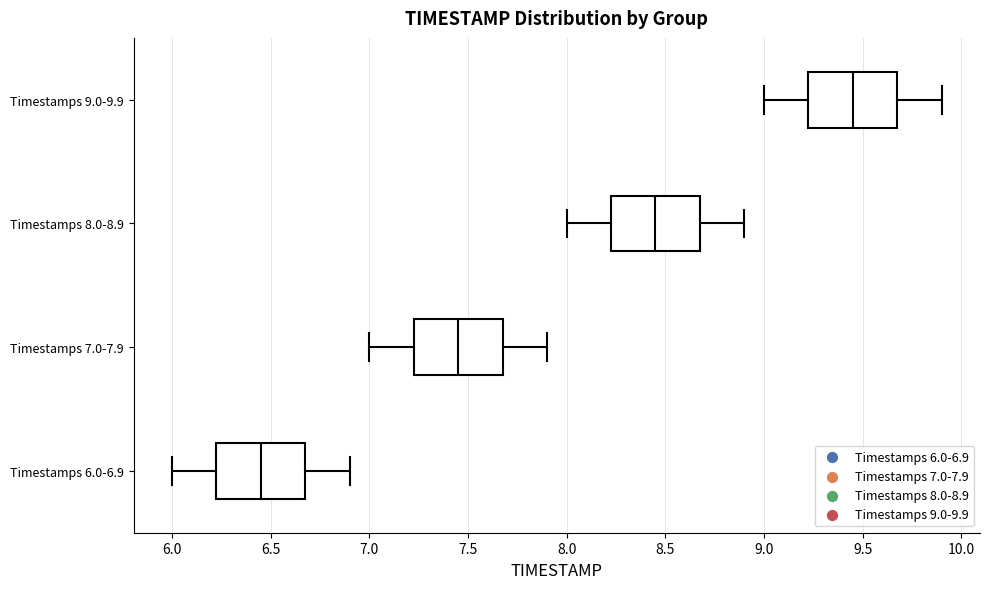

Where does the right whisker of the box for Timestamps 6.0-6.9 end on the x-axis? The values are not printed on the chart, so give them approximately, as read against the axis.

6.90